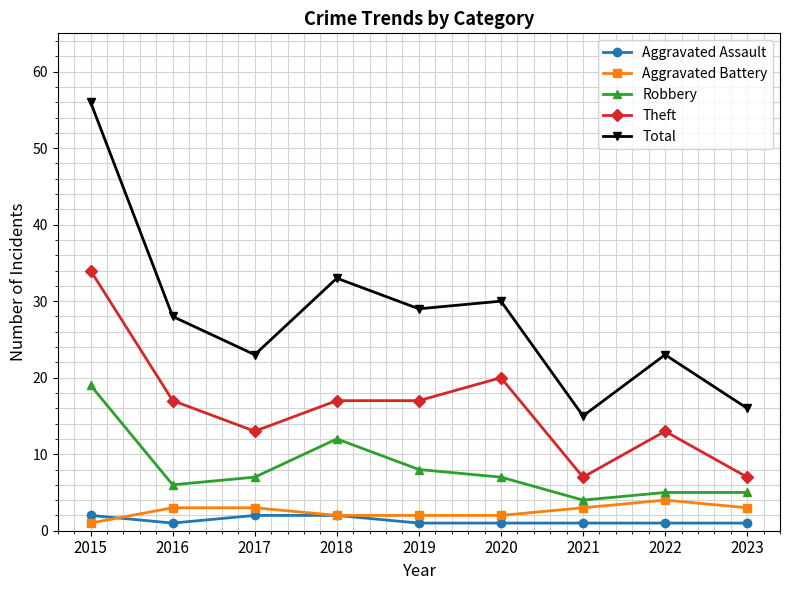

Which category has the highest value in the Total series?

2015